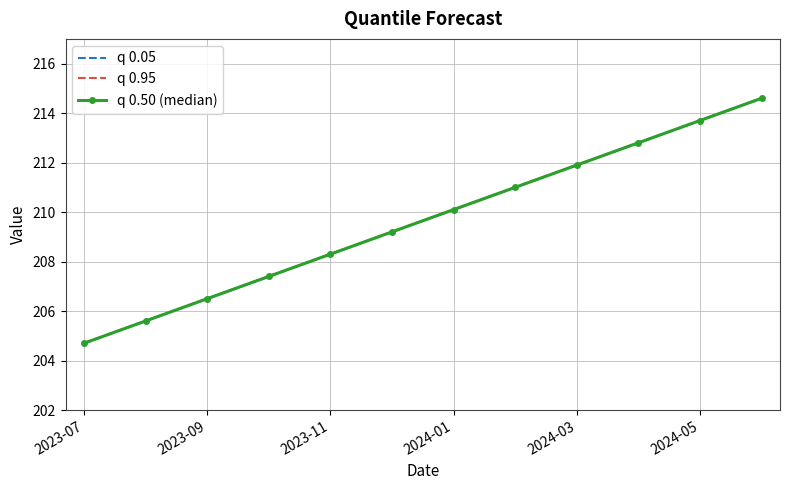

At which label is q 0.05 closest to 209?

2024-05